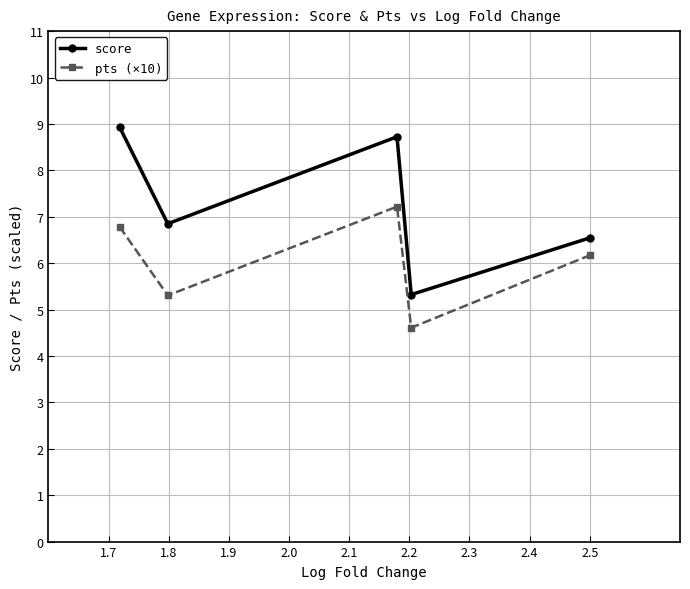

What is the minimum value for score?

5.3